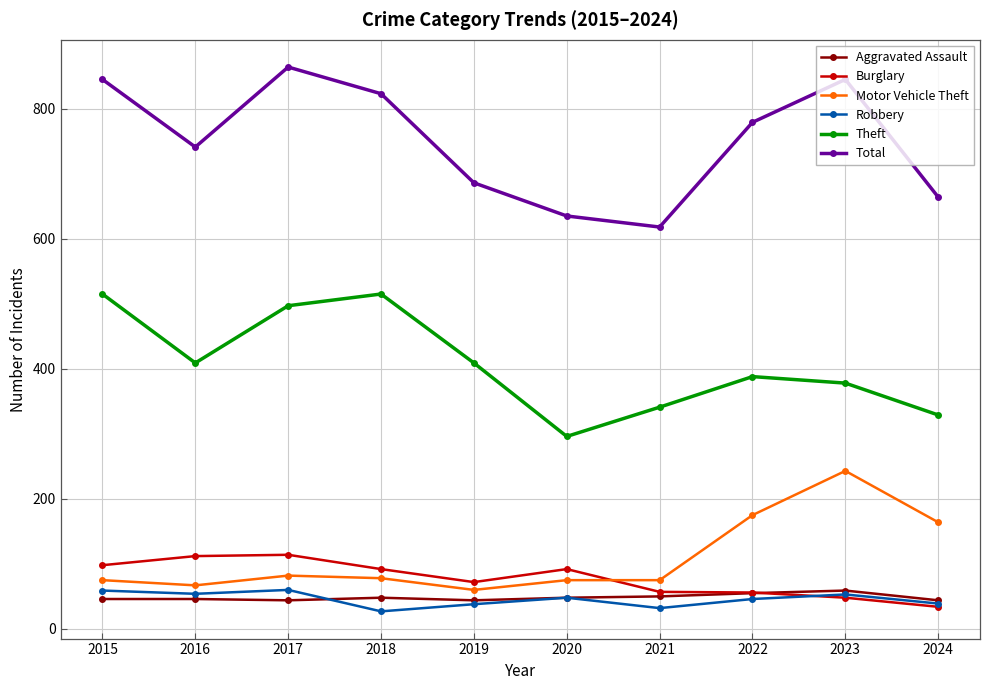

What is the difference between the maximum and second lowest values in the Robbery series?

28